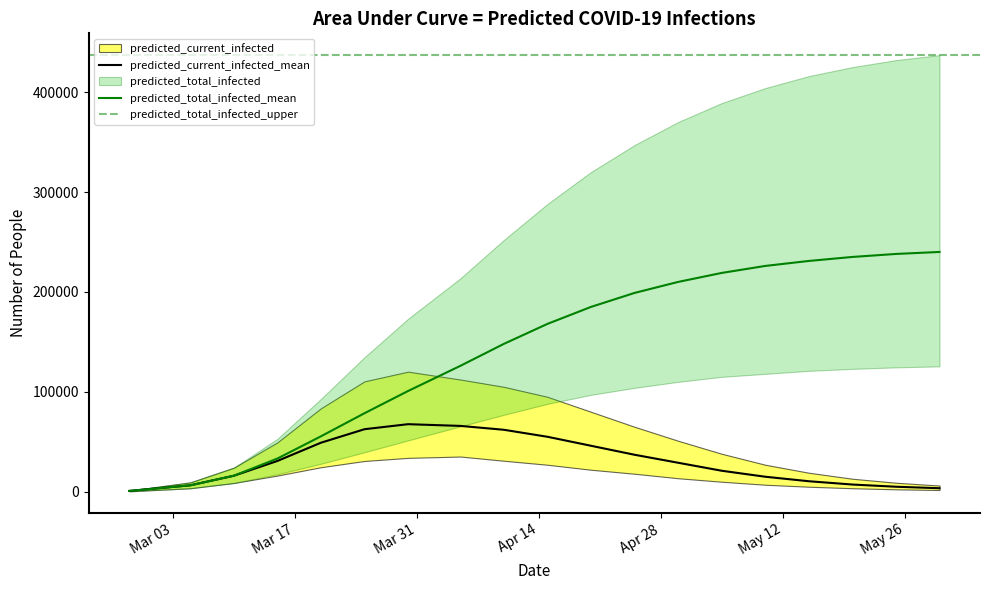

Which category has the highest value in the predicted_total_infected_upper series?

2020-05-30